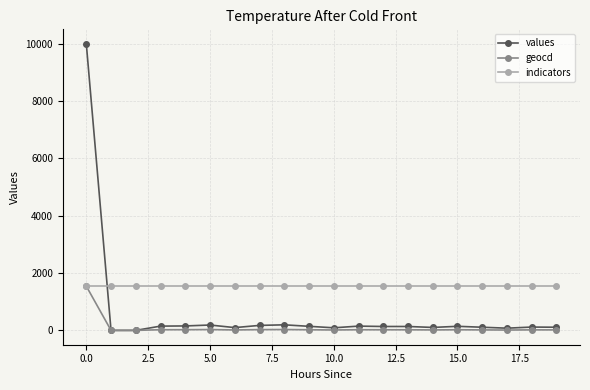

What is the lowest value of the indicators series?

1543